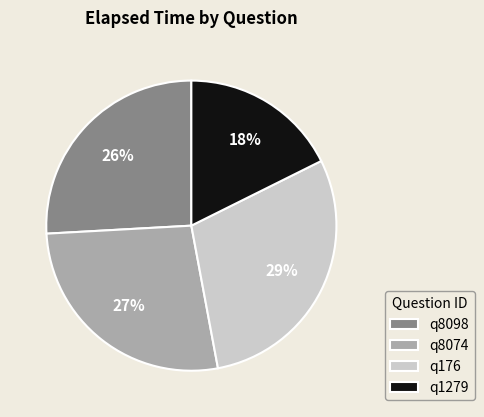

Is there a majority slice in this chart?

No